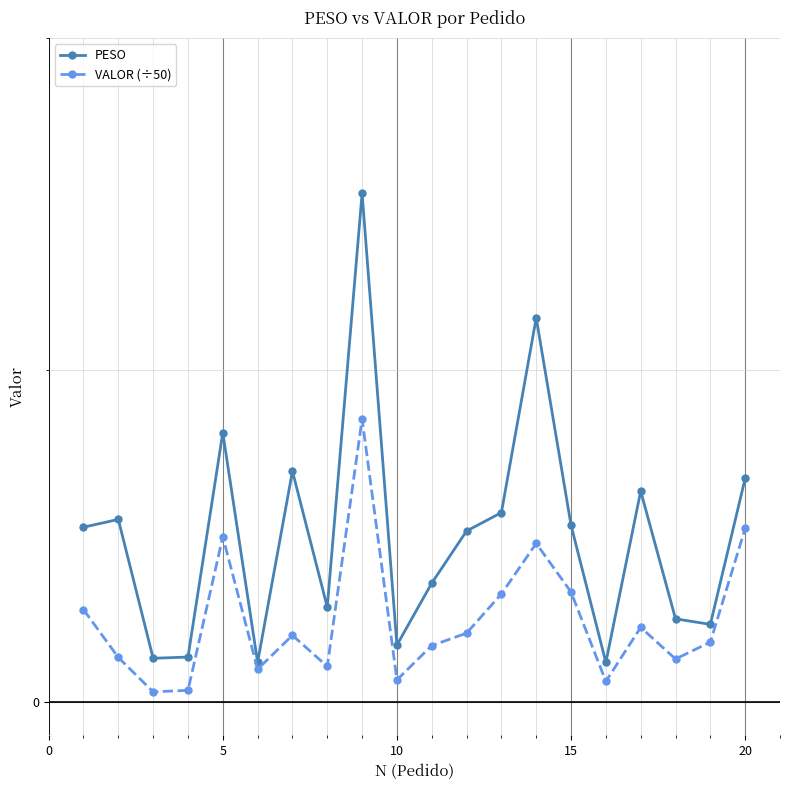

True or false: PESO and VALOR (÷50) intersect in this chart.

False